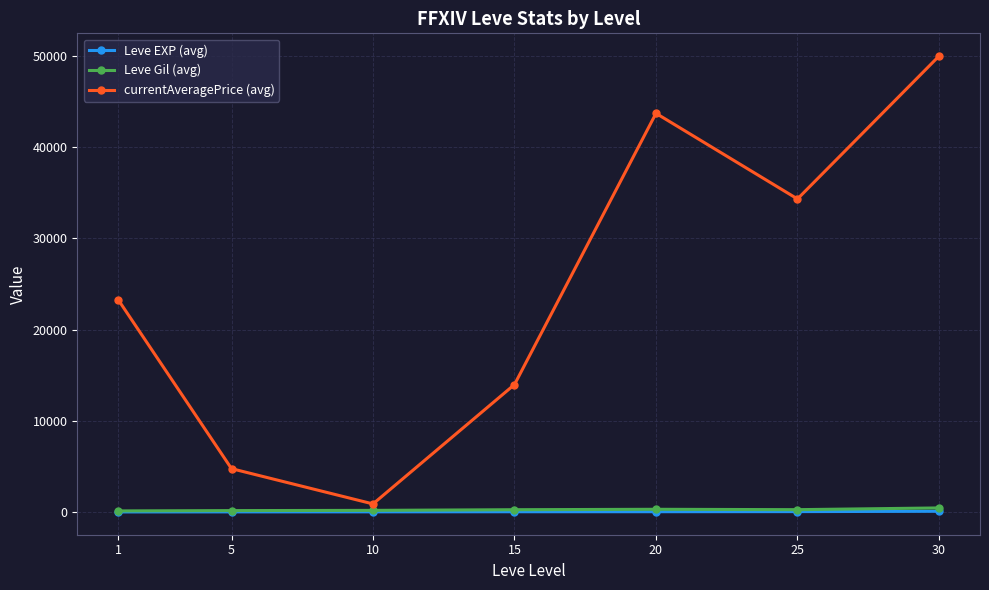

True or false: currentAveragePrice (avg) and Leve Gil (avg) cross at least once.

False